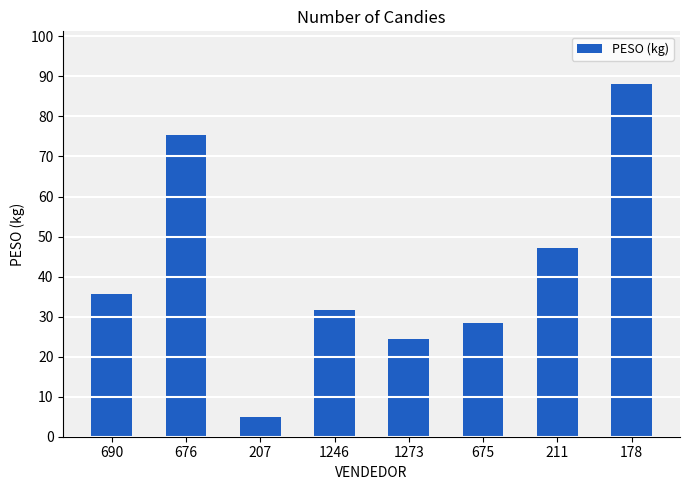

Which category has the lowest value across all series?

207